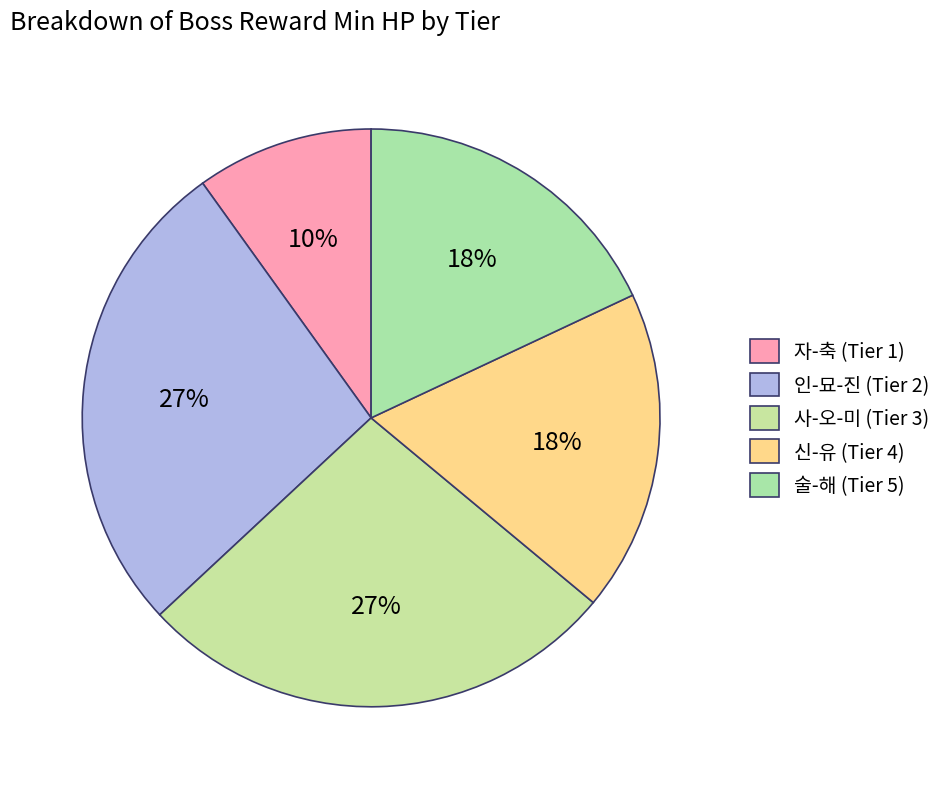

Is there a majority slice in this chart?

No